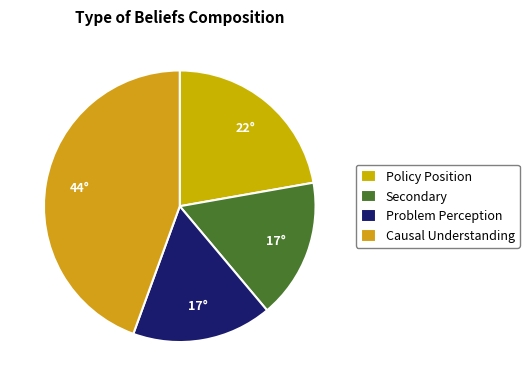

Count the number of slices in the pie.

4